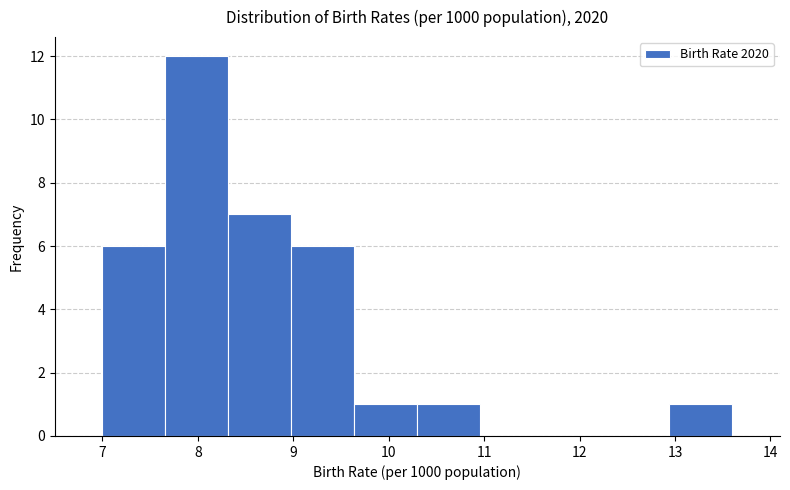

Reading left to right, list every bar in this chart as the range it spans on the x-axis followed by its height. Neither the bar edges nor the heights are printed on the chart, so give them approximately, as read against the axes.

7.00 to 7.66: 6
7.66 to 8.32: 12
8.32 to 8.98: 7
8.98 to 9.64: 6
9.64 to 10.30: 1
10.30 to 10.96: 1
10.96 to 11.62: 0
11.62 to 12.28: 0
12.28 to 12.94: 0
12.94 to 13.60: 1